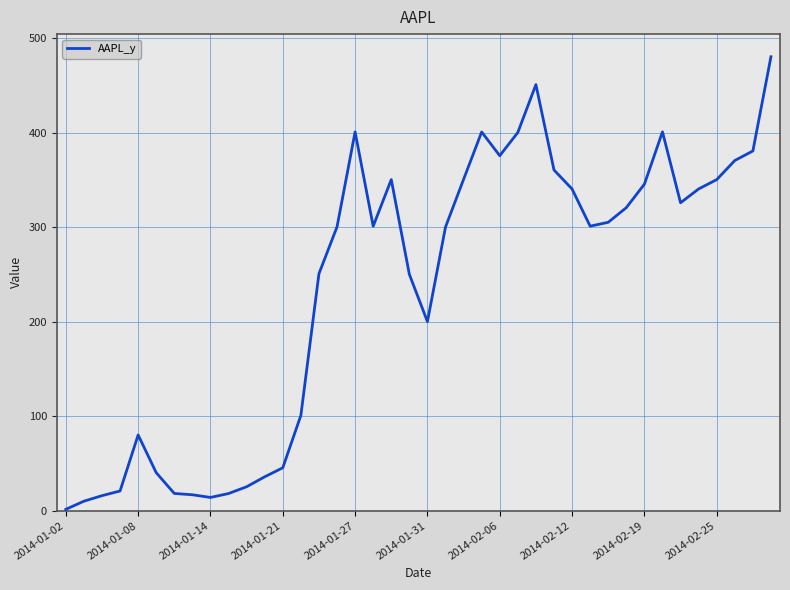

Does the chart display data point markers on the line(s)?

No